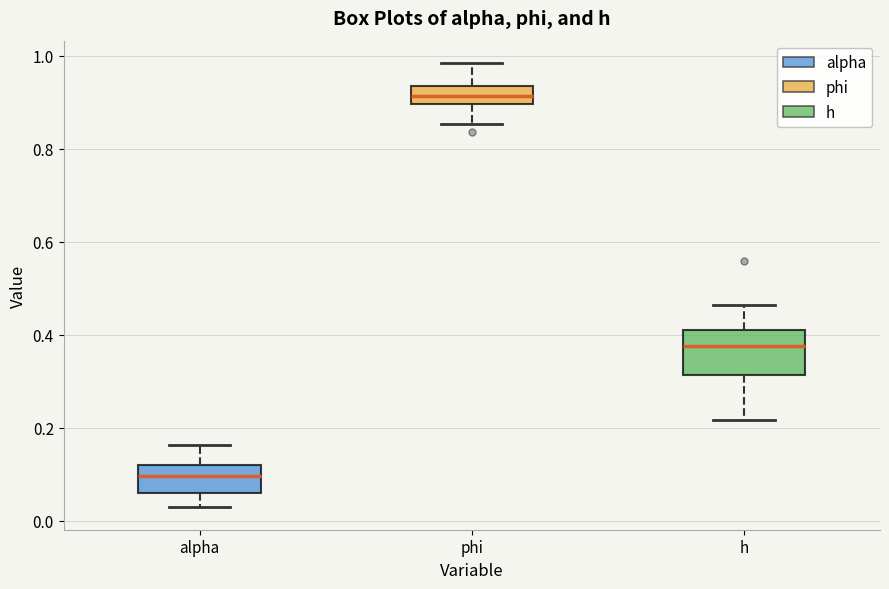

Reading left to right, transcribe this box plot: for each box, give where its median line is, the range the box spans, and where its two whiskers end, as read against the y-axis. The values are not printed on the chart, so give them approximately, as read against the axis.

alpha: median 0.10, box 0.06 to 0.12, whiskers 0.02 to 0.16
phi: median 0.92, box 0.90 to 0.94, whiskers 0.86 to 0.98
h: median 0.38, box 0.32 to 0.40, whiskers 0.22 to 0.46